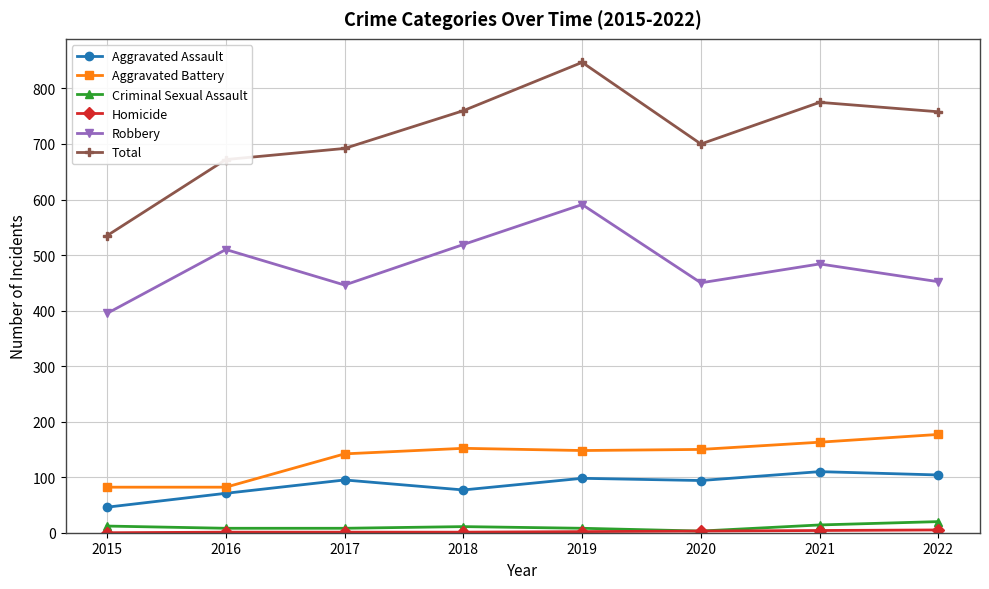

What is the difference between the maximum and minimum values in the Criminal Sexual Assault series?

17